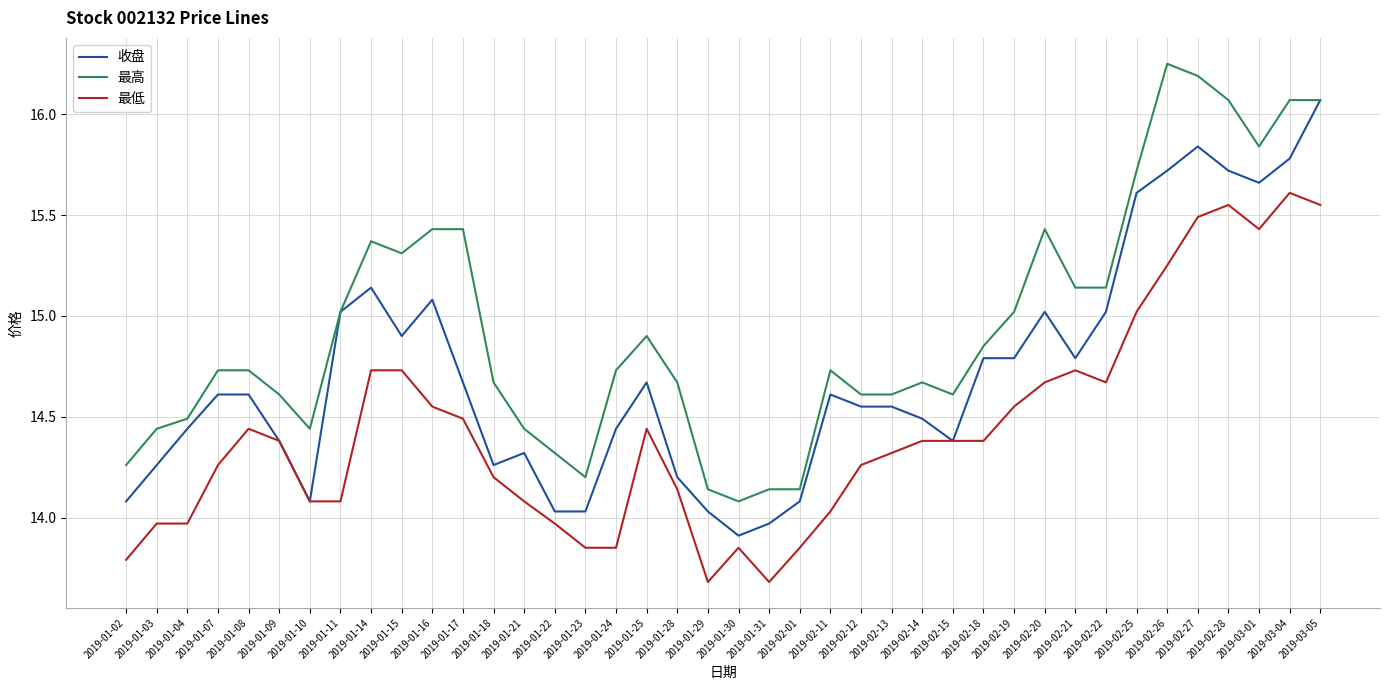

List the series in order of their overall mean, highest first.

最高, 收盘, 最低